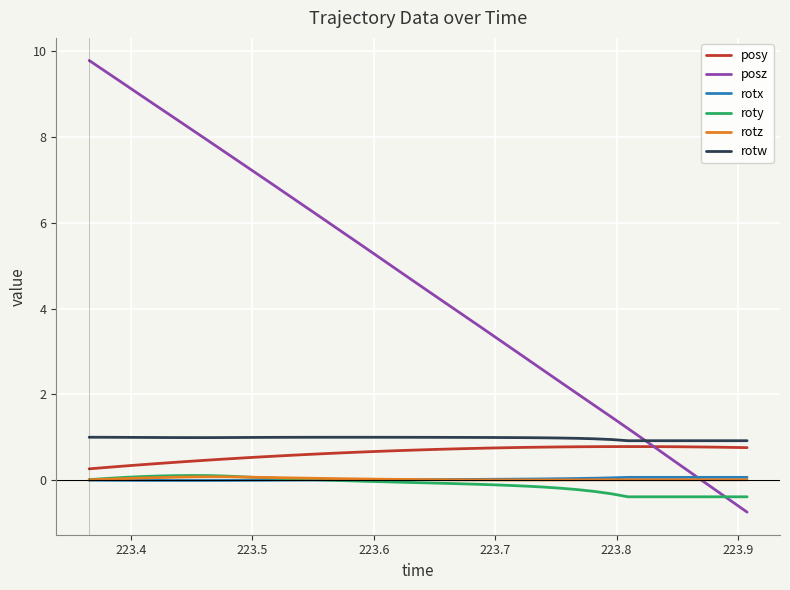

True or false: posy and rotx cross at least once.

False